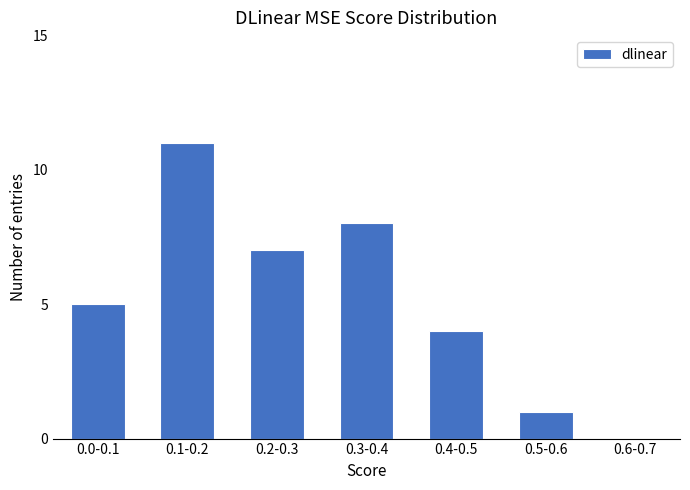

Reading left to right, what are all the values shown in this chart?

0.0-0.1=5	0.1-0.2=11	0.2-0.3=7	0.3-0.4=8	0.4-0.5=4	0.5-0.6=1	0.6-0.7=0